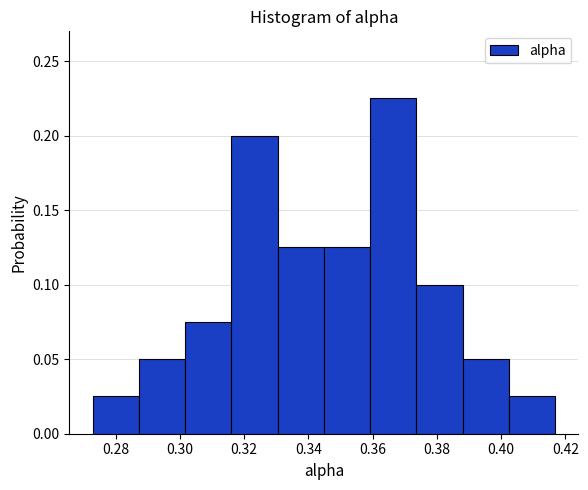

What is the height of the bar covering 0.316 to 0.330 on the x-axis? Neither the bar edges nor the heights are printed on the chart, so give them approximately, as read against the axes.

0.200